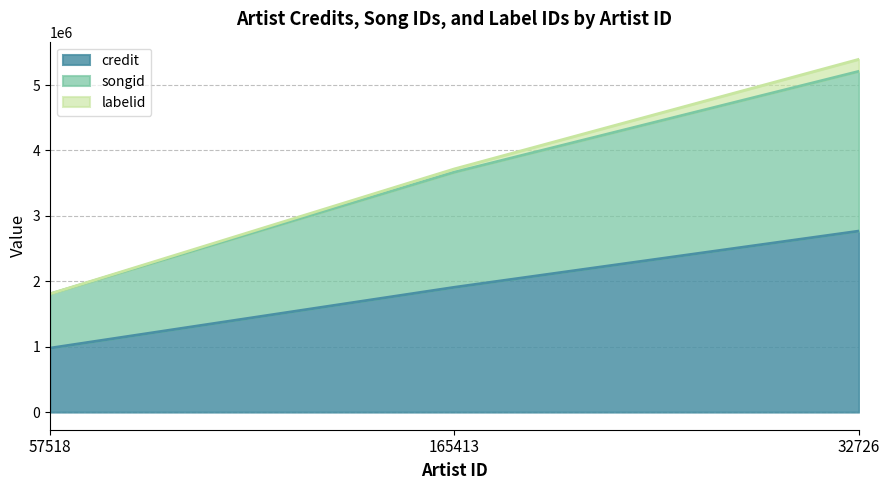

How many data points in songid are less than 3668074?

1